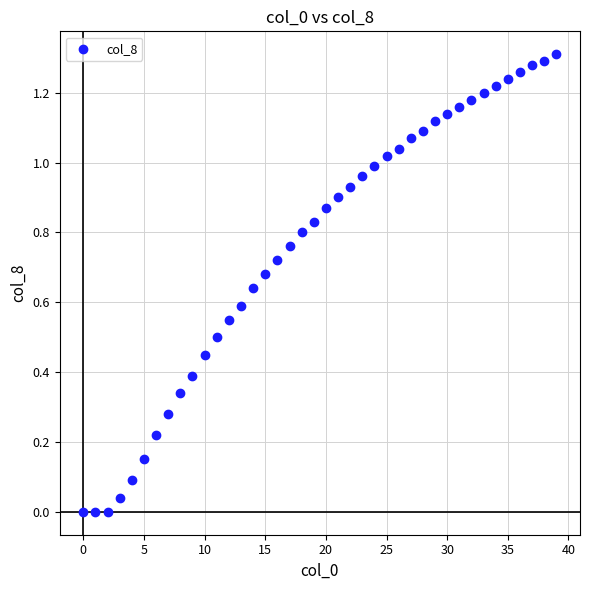

Count the number of points in this scatter plot.

40